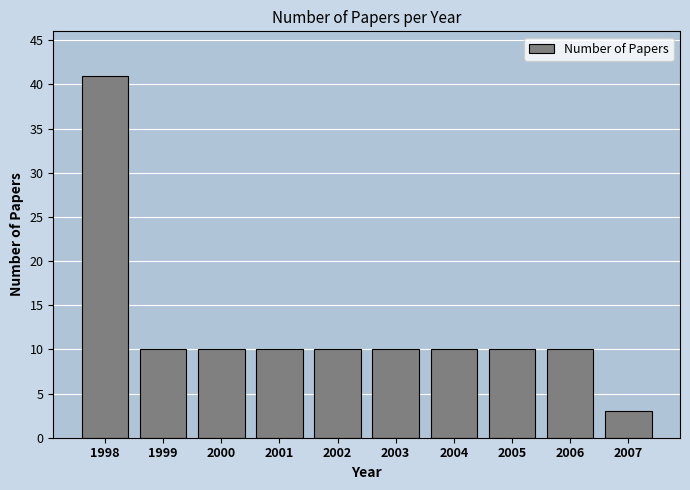

Reading left to right, extract all data points from this chart.

41	10	10	10	10	10	10	10	10	3